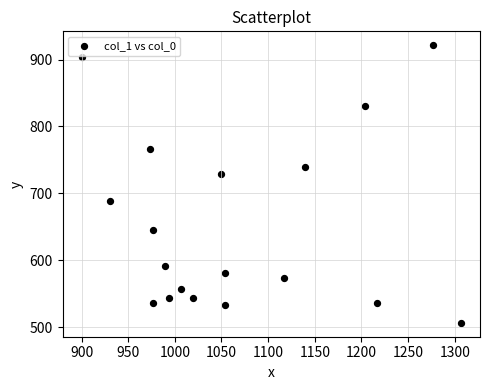

What is the range of Y values (max minus min)?

415.1